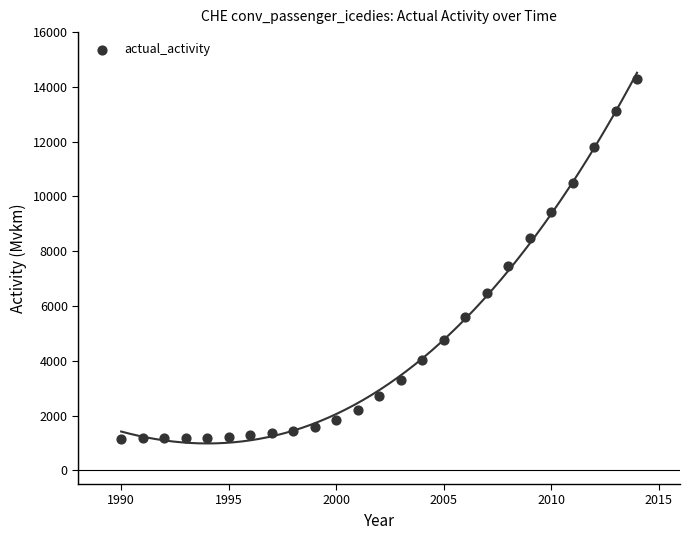

What is the range of Y values (max minus min)?

13143.9